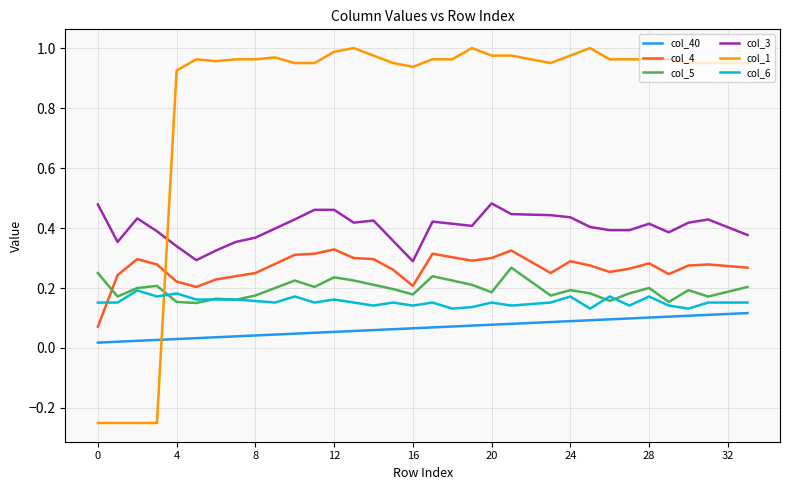

Count the col_3 values in the range 0 to 1.

34